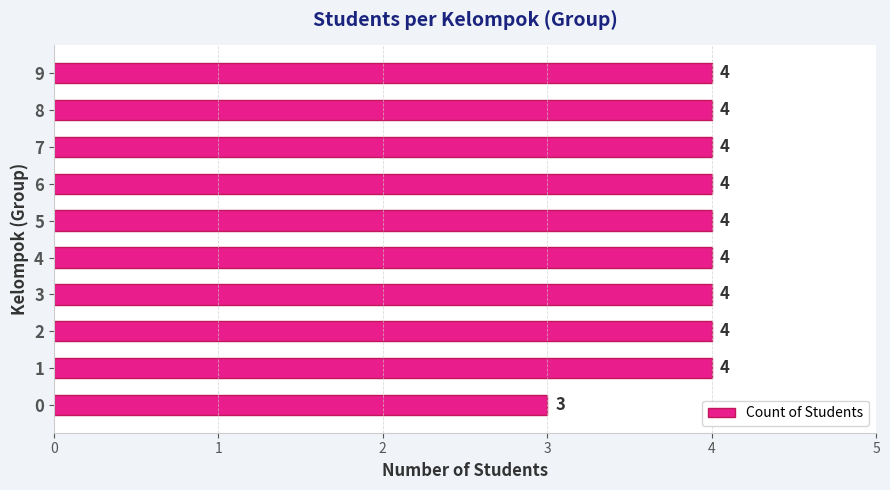

What is the average value?

4